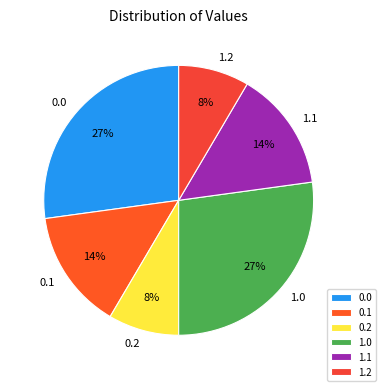

Combined, do 0.2 and 1.2 account for over 50%?

No